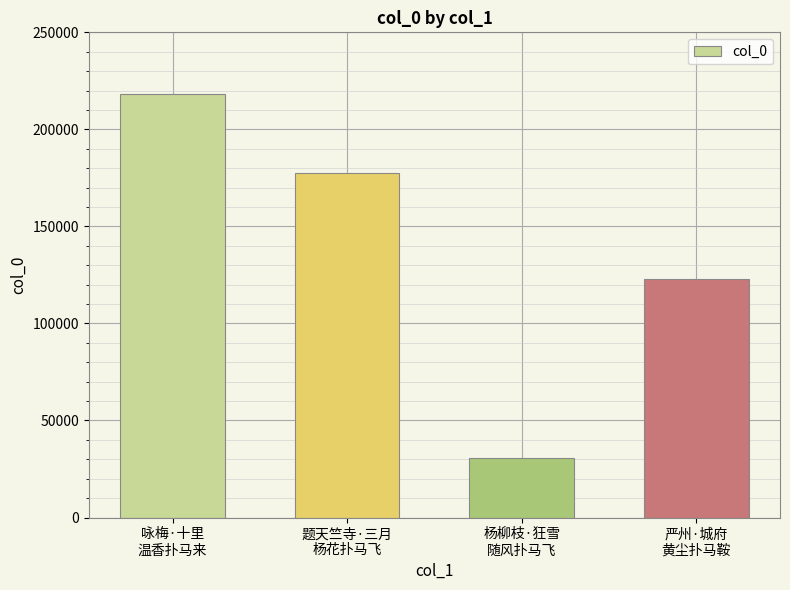

What is the ratio of the value at 杨柳枝·狂雪
随风扑马飞 to the value at 咏梅·十里
温香扑马来?

0.1